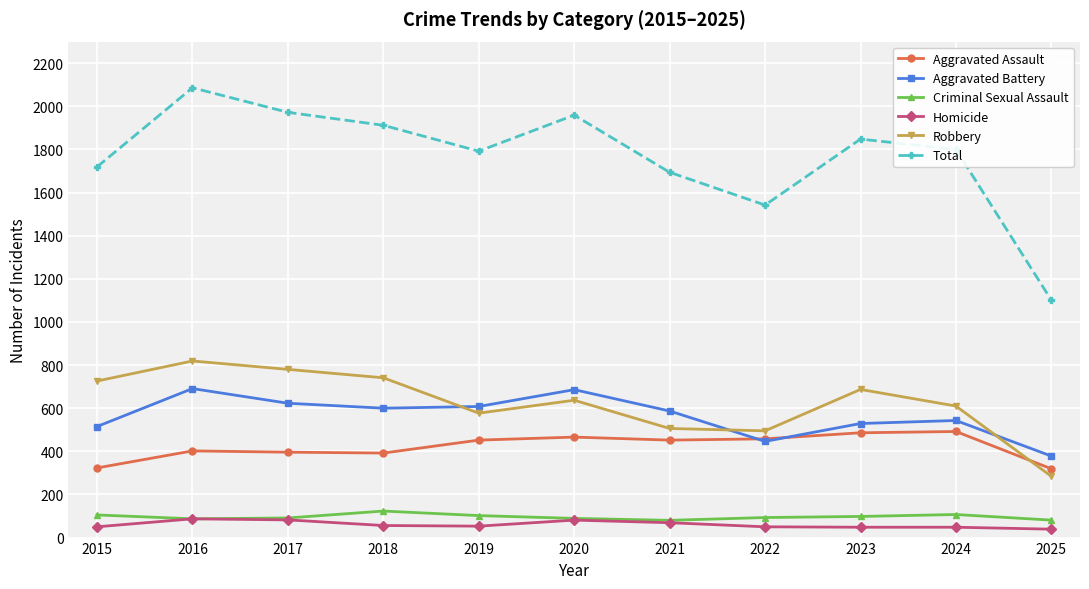

How many interior local peaks does the Total series have?

3